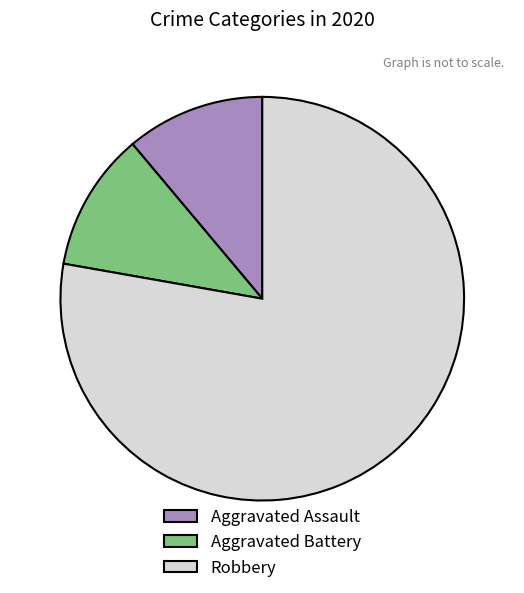

Count the number of slices in the pie.

3